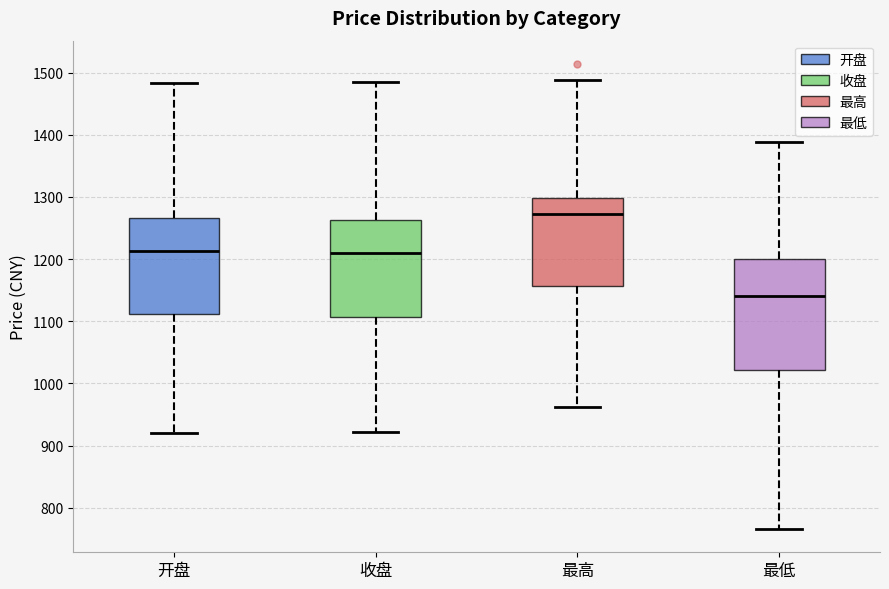

Which box is the tallest, from its lower edge to its upper edge?

最低